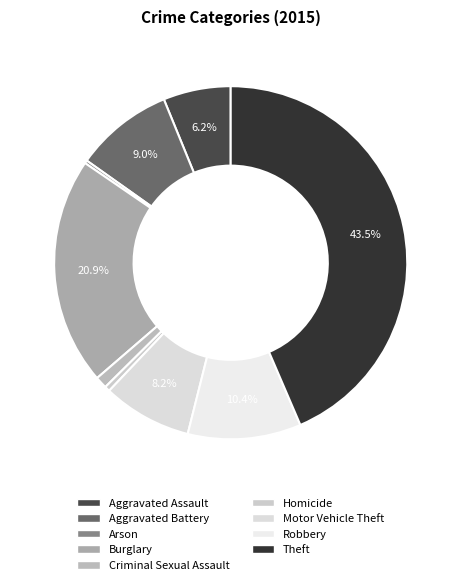

How many segments does this pie chart have?

9